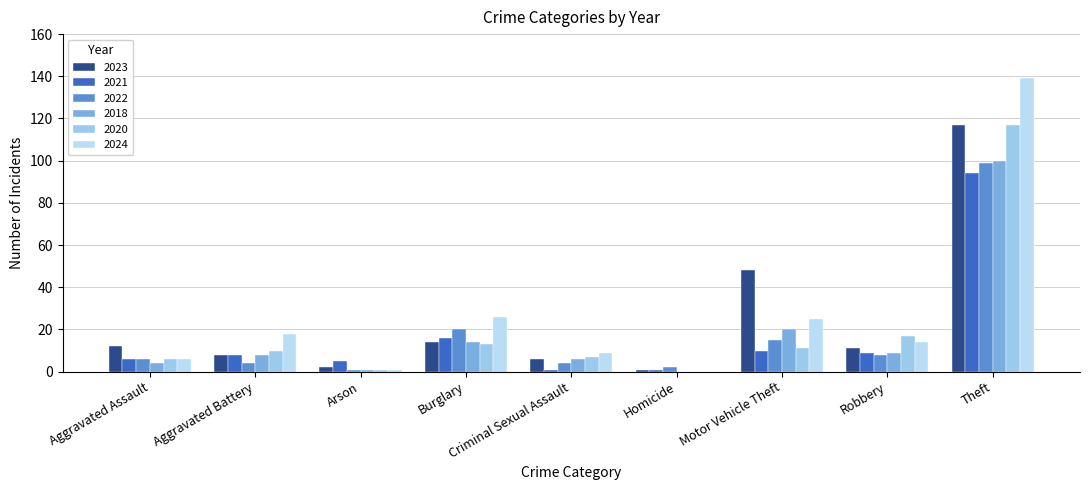

What position from the left is Aggravated Assault?

1